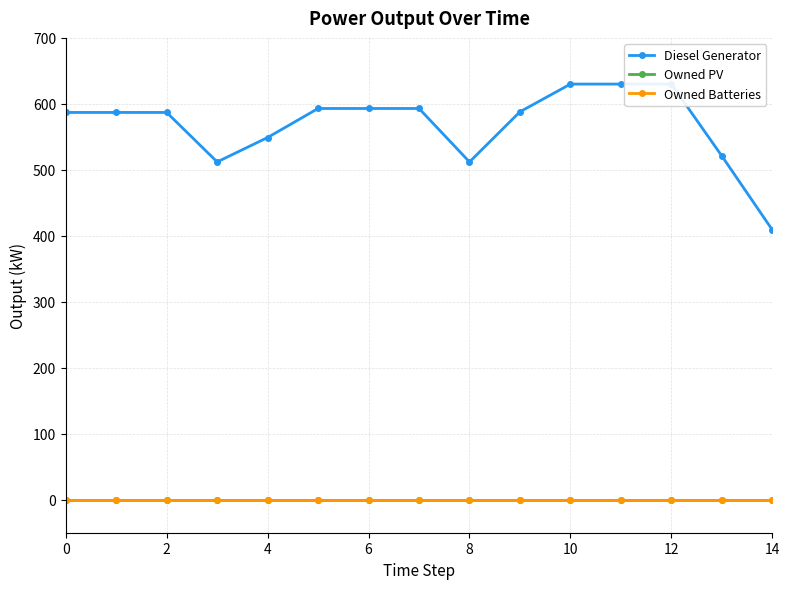

Is it true that Owned Batteries equals 0 at 2?

True